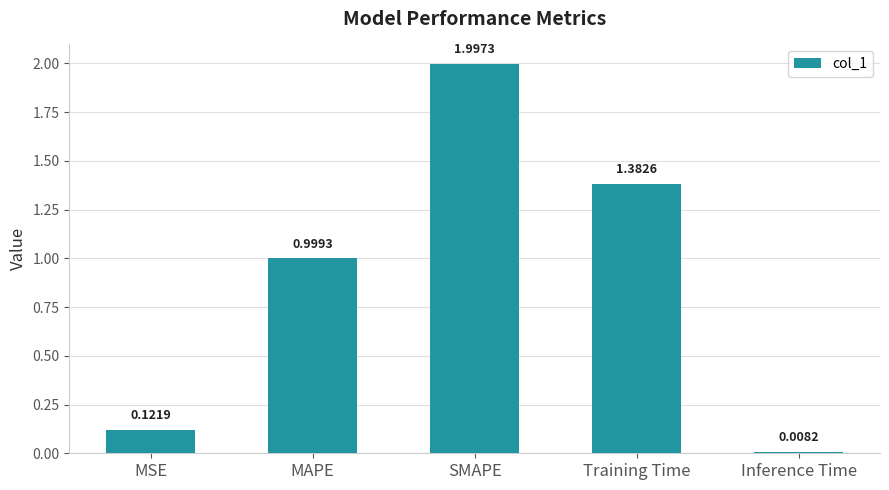

What position from the right is Training Time?

2